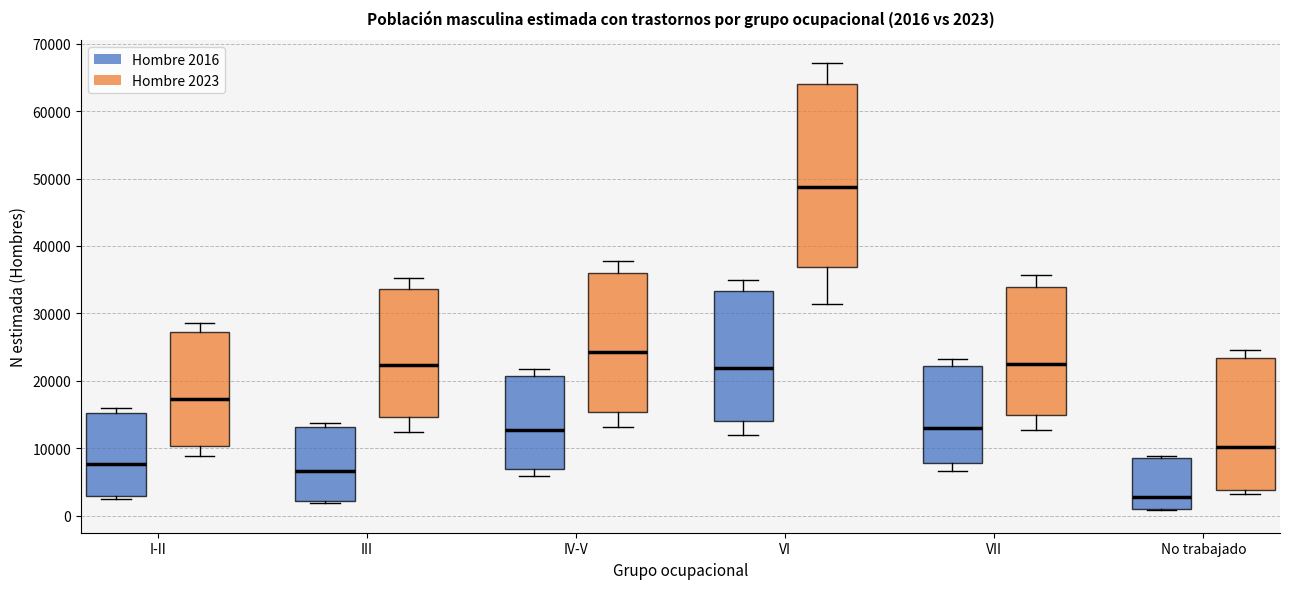

Which box is the tallest, from its lower edge to its upper edge?

VI (Hombre 2023)